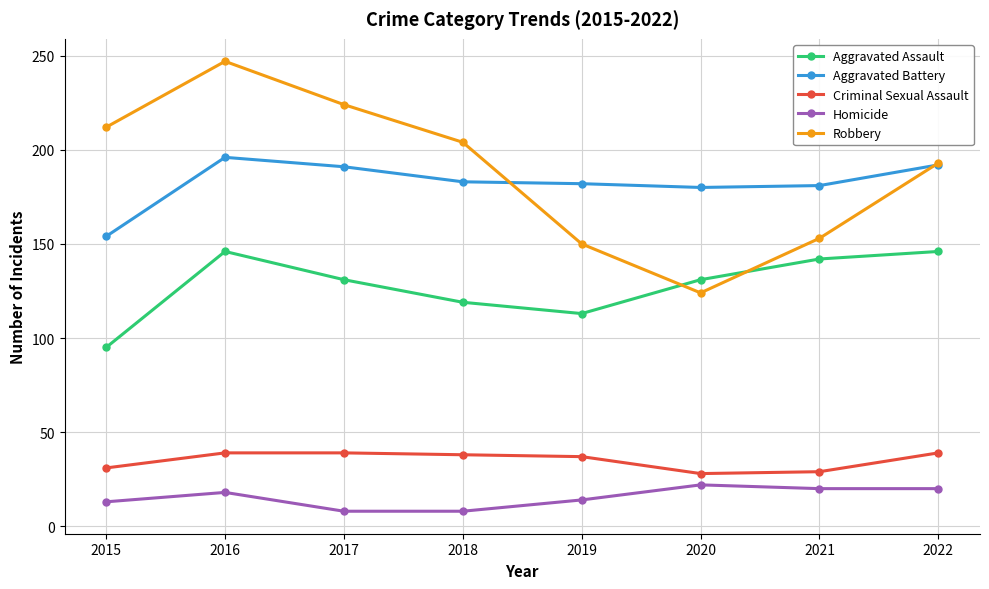

Where is the first local maximum for Robbery?

2016